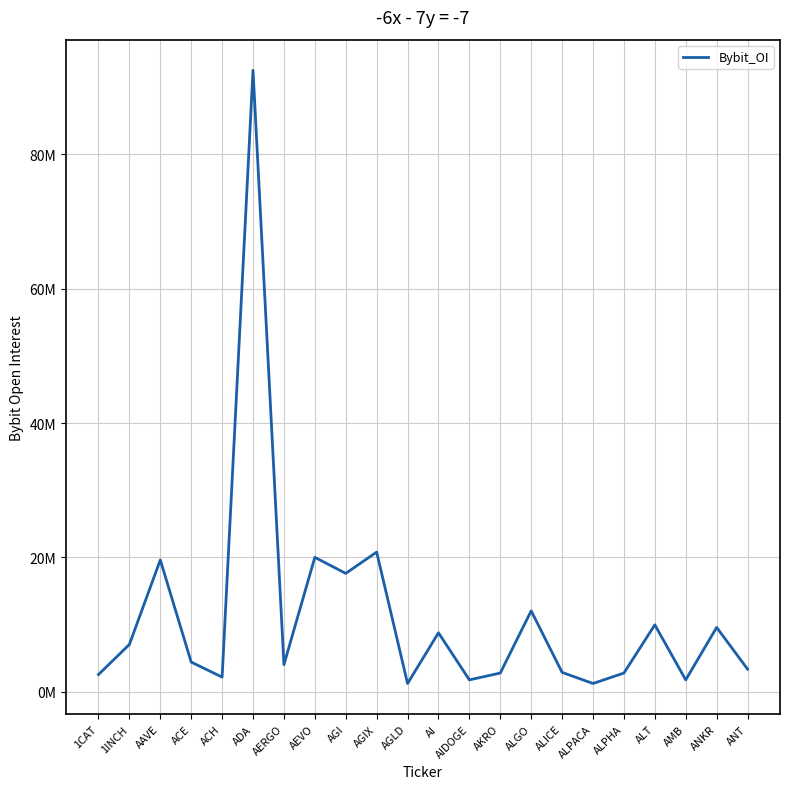

Does the chart have visible grid lines?

Yes